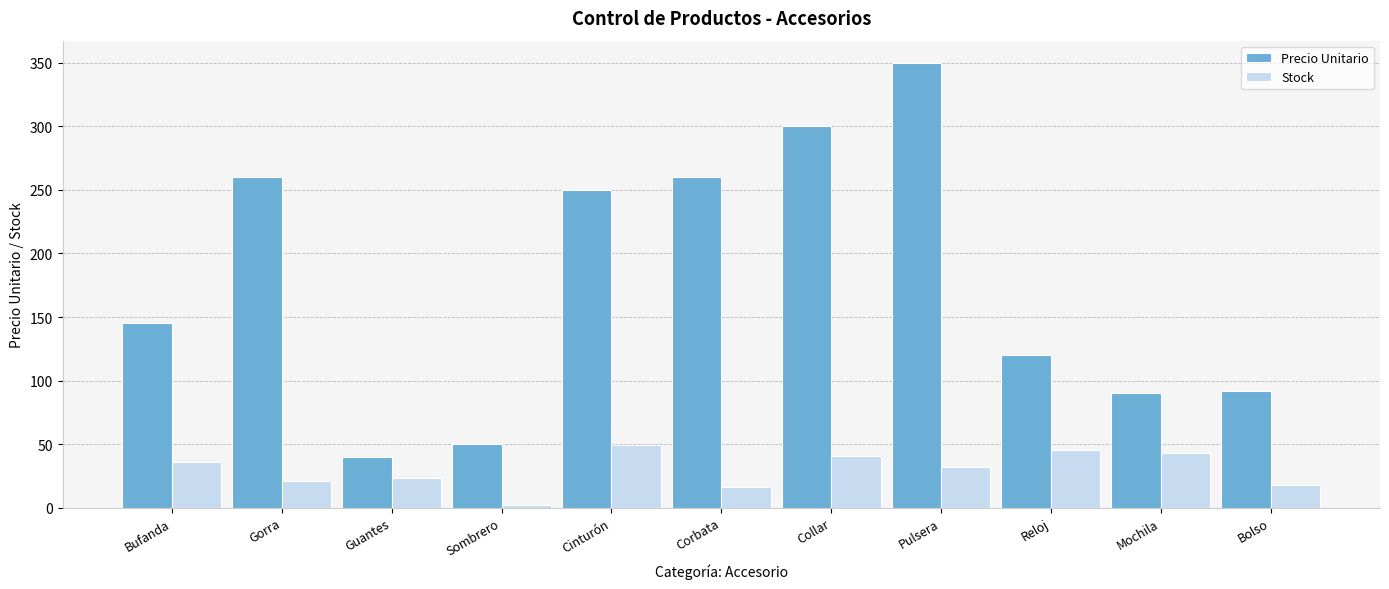

Which series has the largest range (max minus min)?

Precio Unitario